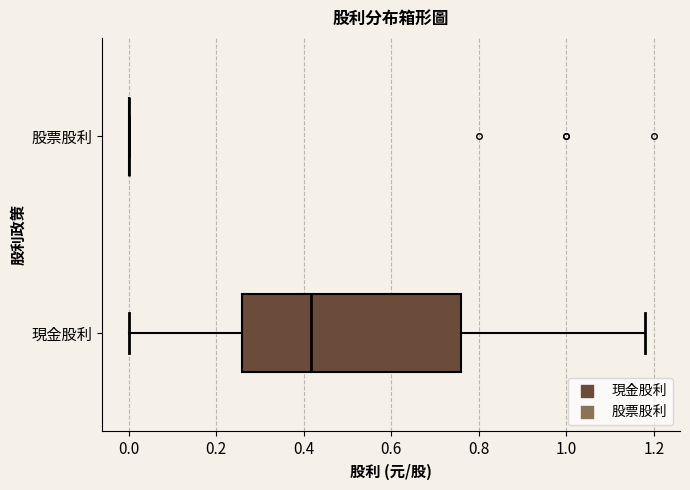

Reading bottom to top, read every box against the x-axis: the position of its median line, the range the box covers, and the ends of its whiskers. The values are not printed on the chart, so give them approximately, as read against the axis.

現金股利: median 0.42, box 0.26 to 0.76, whiskers 0.00 to 1.18
股票股利: box collapsed to a line at 0.00, whiskers 0.00 to 0.00